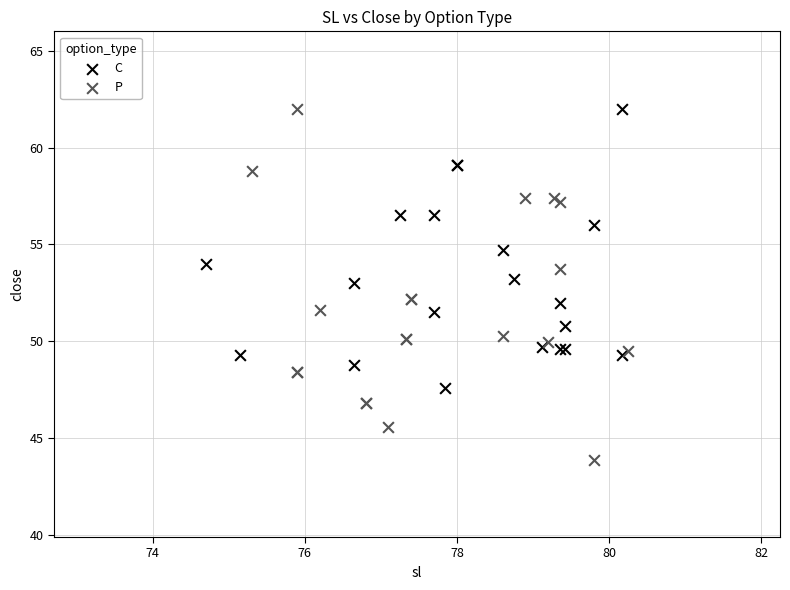

Which series contains the lowest Y value?

P